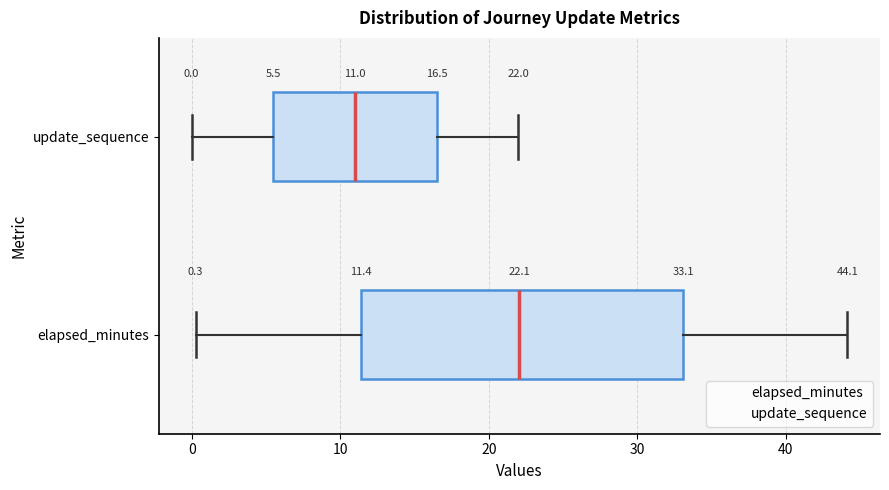

Which box is the widest, from its left edge to its right edge?

elapsed_minutes